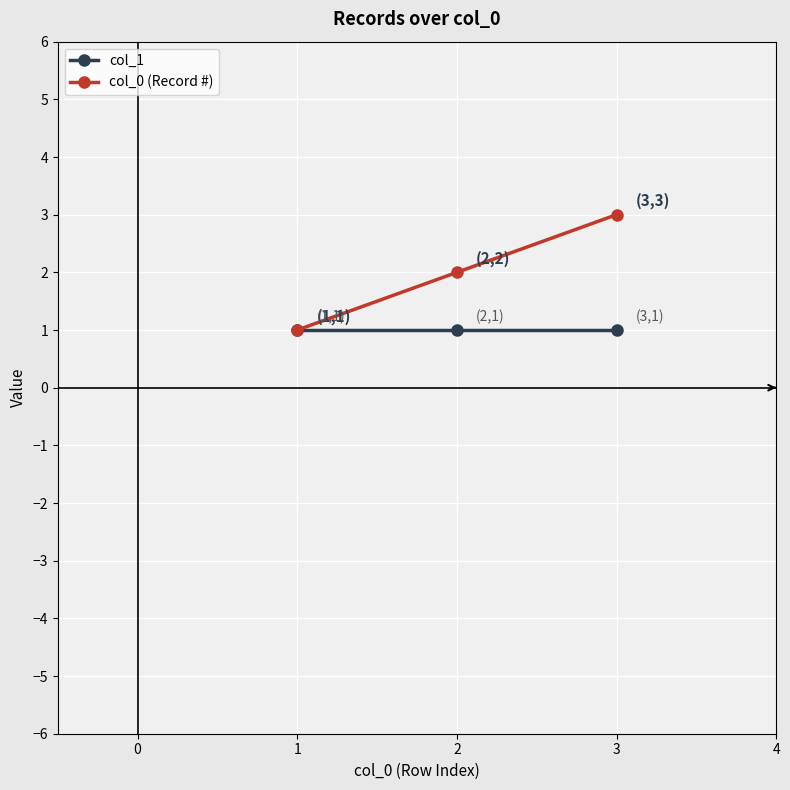

How many lines are shown in the chart?

2